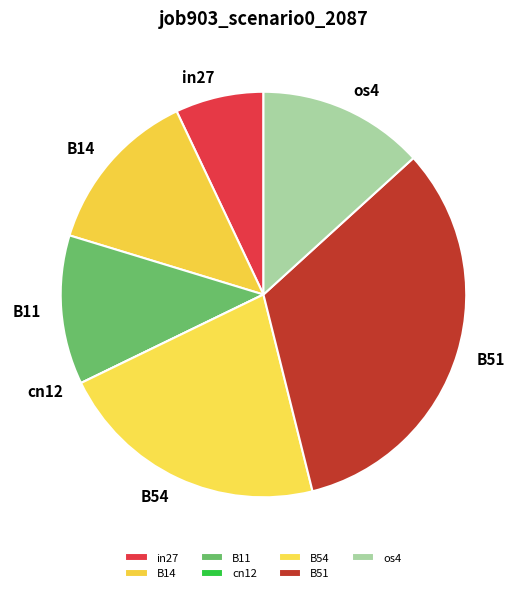

What percentage do B14 and B11 together represent?

25.1%